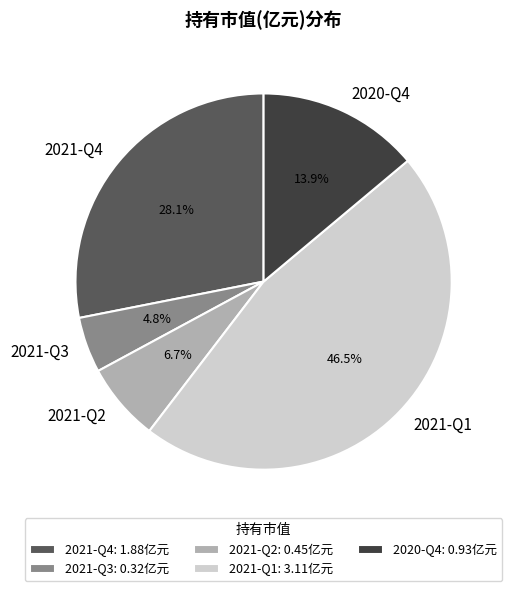

True or false: 2021-Q3 accounts for 17% of the total.

False